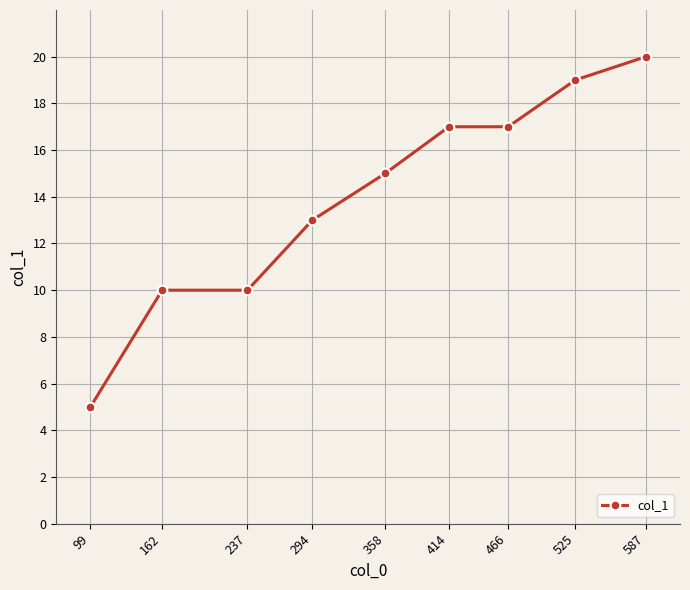

What is the difference between the maximum and minimum values?

15